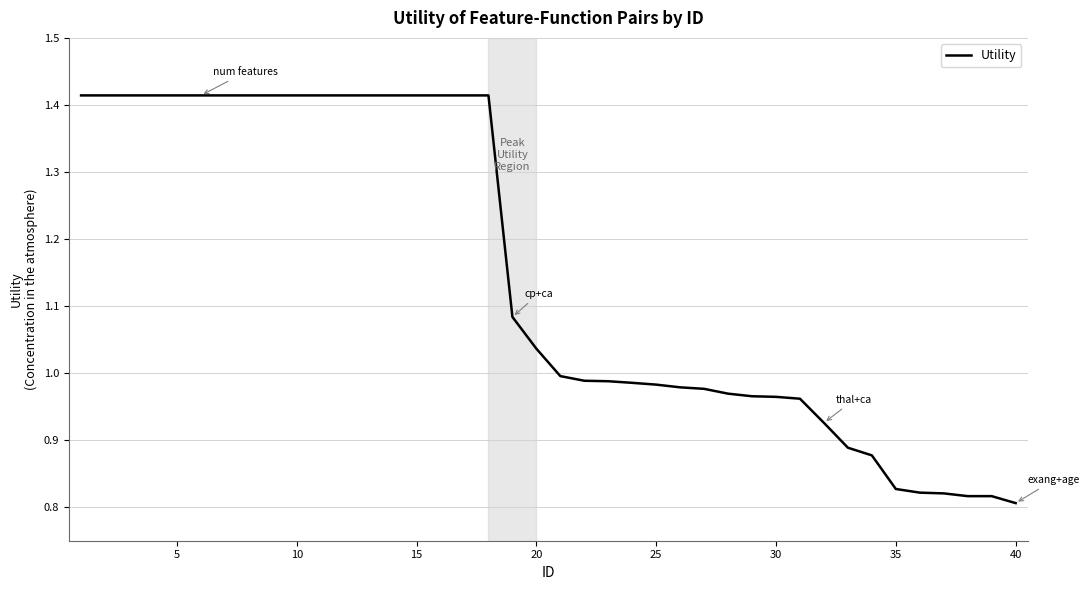

What is the difference between the maximum and minimum values?

0.6